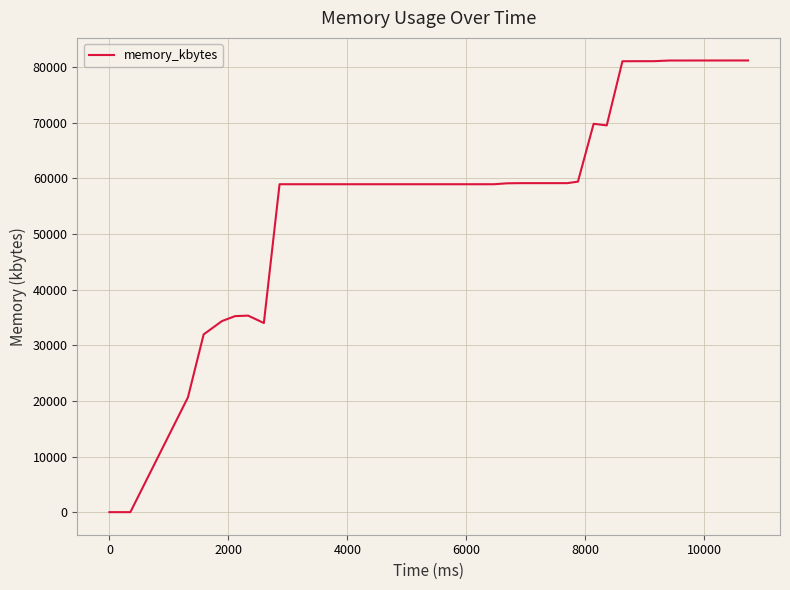

What is the maximum value shown in the chart?

81180